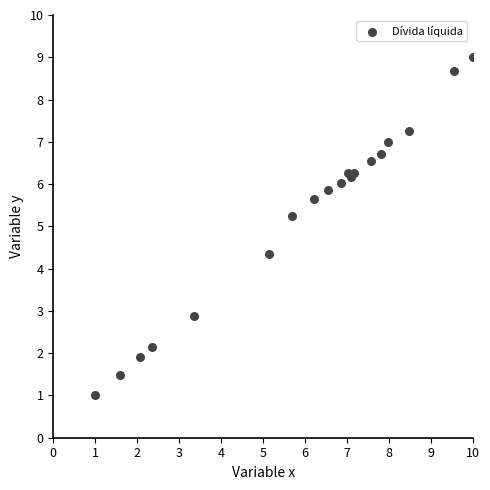

What Y value in the scatter plot is closest to 5?

5.3